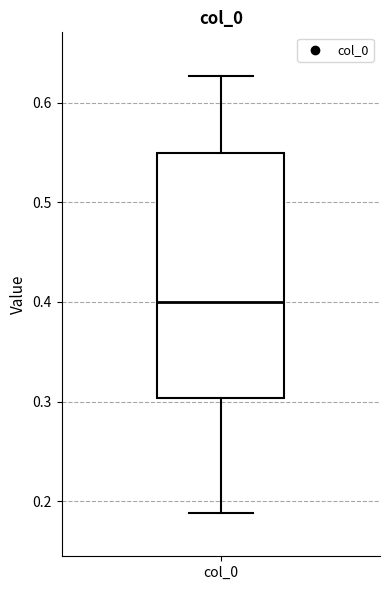

Where is the lower edge of the box for col_0 on the y-axis? The values are not printed on the chart, so give them approximately, as read against the axis.

0.30